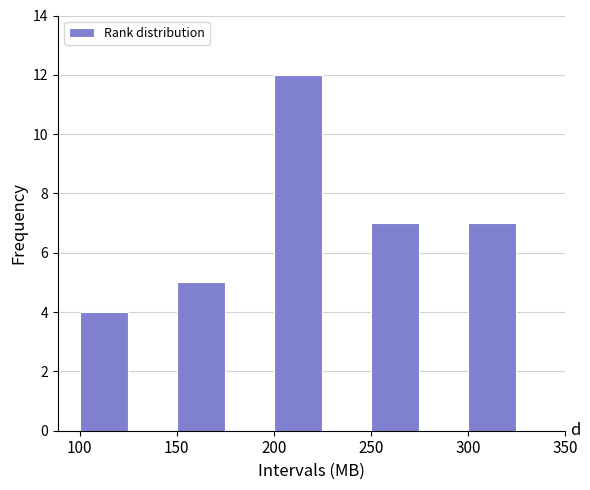

Reading left to right, list all the values displayed in this chart.

100=4	150=5	200=12	250=7	300=7